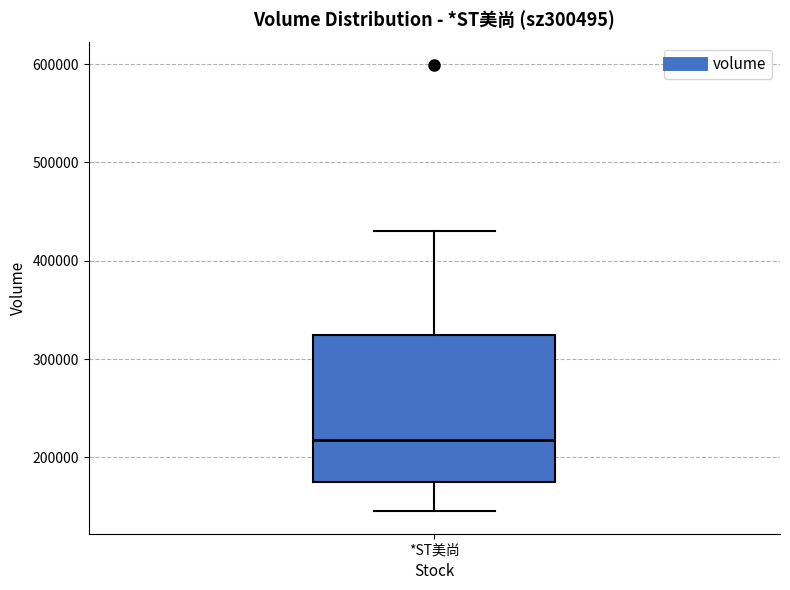

Transcribe this box plot: give where the median line is, the range the box spans, and where the two whiskers end, as read against the y-axis. The values are not printed on the chart, so give them approximately, as read against the axis.

median 220000, box 170000 to 320000, whiskers 140000 to 430000